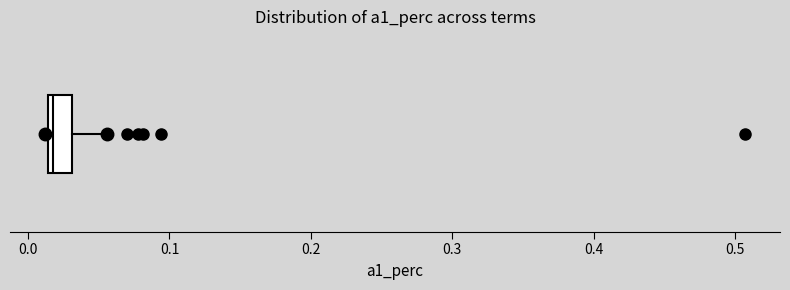

Transcribe this box plot: give where the median line is, the range the box spans, and where the two whiskers end, as read against the x-axis. The values are not printed on the chart, so give them approximately, as read against the axis.

median 0.02, box 0.01 to 0.03, whiskers 0.01 to 0.05